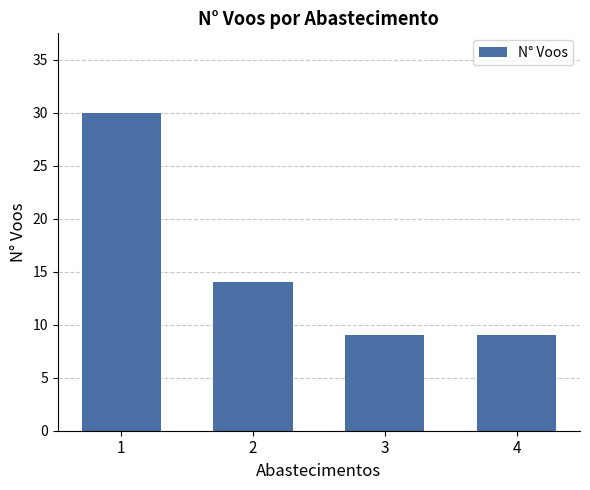

What is the smallest value displayed?

9